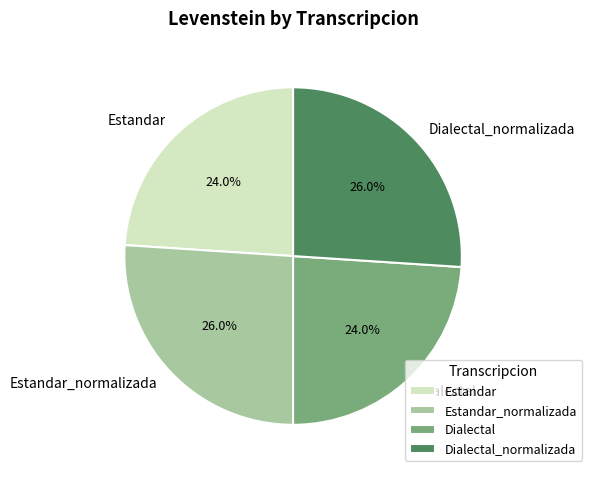

Is it true that Dialectal_normalizada is 26% of the pie?

True